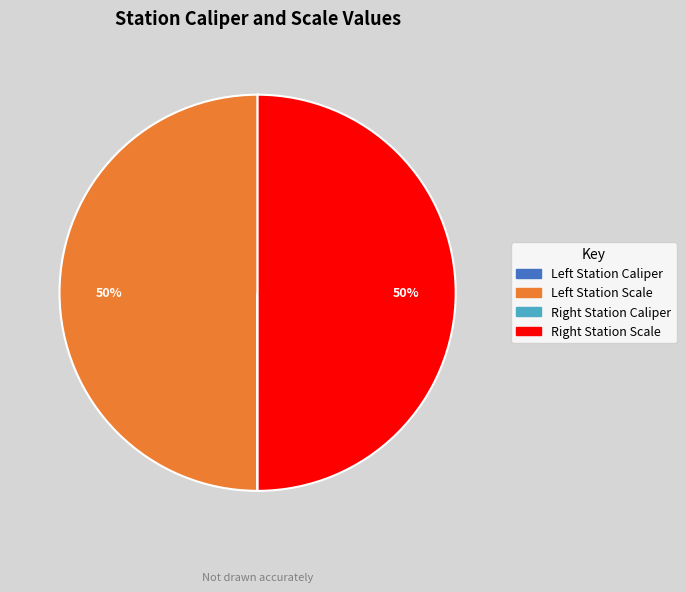

To the nearest percent, what is the average slice percentage?

25%